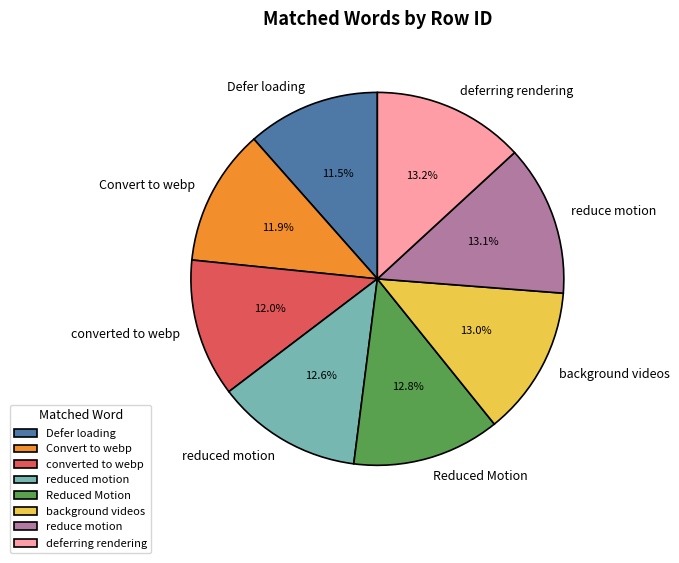

Which has a higher value, deferring rendering or reduced motion?

deferring rendering